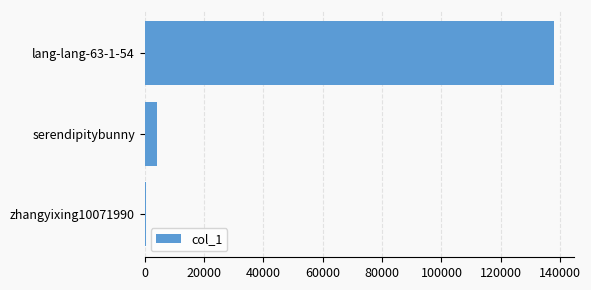

Are the bars horizontal?

Yes